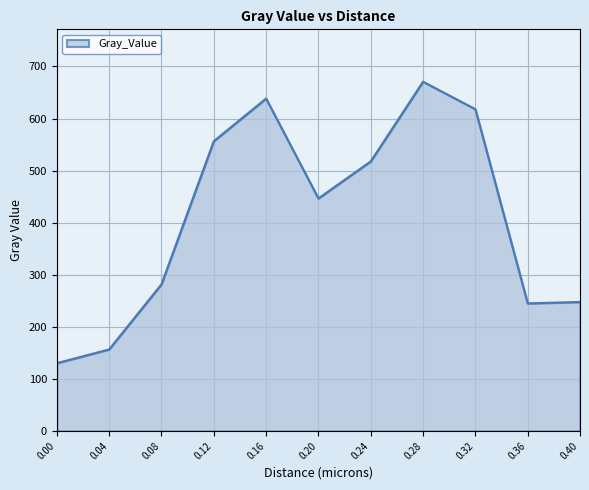

Where is the first local minimum?

0.20